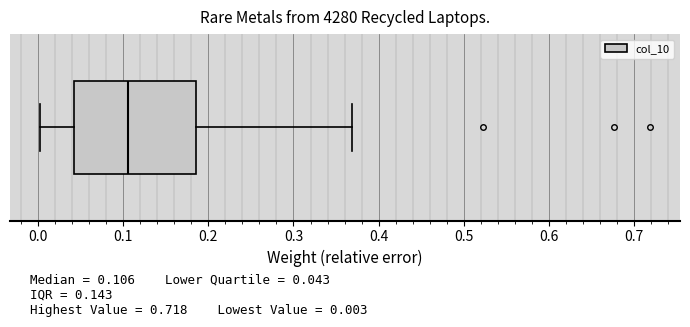

Where does the right whisker of the box end on the x-axis? The values are not printed on the chart, so give them approximately, as read against the axis.

0.37